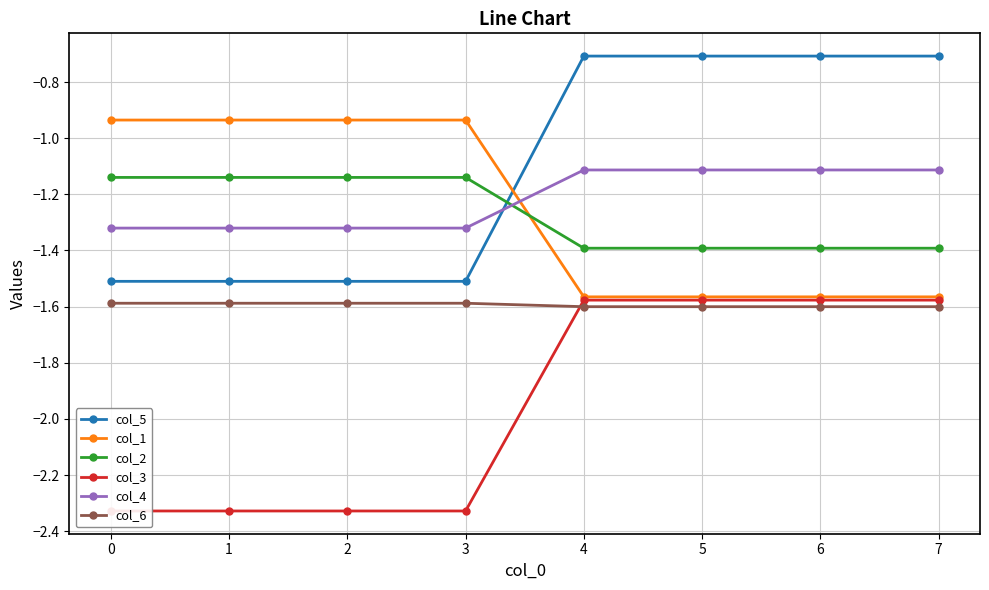

Reading left to right, what are all the values shown in this chart?

col_5: 0=-1.5	1=-1.5	2=-1.5	3=-1.5	4=-0.7	5=-0.7	6=-0.7	7=-0.7
col_1: 0=-0.9	1=-0.9	2=-0.9	3=-0.9	4=-1.6	5=-1.6	6=-1.6	7=-1.6
col_2: 0=-1.1	1=-1.1	2=-1.1	3=-1.1	4=-1.4	5=-1.4	6=-1.4	7=-1.4
col_3: 0=-2.3	1=-2.3	2=-2.3	3=-2.3	4=-1.6	5=-1.6	6=-1.6	7=-1.6
col_4: 0=-1.3	1=-1.3	2=-1.3	3=-1.3	4=-1.1	5=-1.1	6=-1.1	7=-1.1
col_6: 0=-1.6	1=-1.6	2=-1.6	3=-1.6	4=-1.6	5=-1.6	6=-1.6	7=-1.6